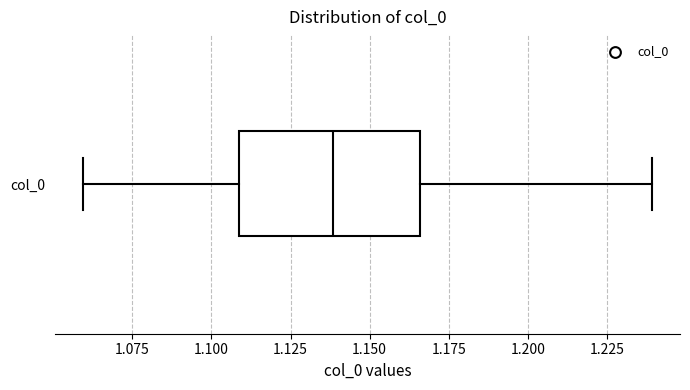

Transcribe this box plot: give where the median line is, the range the box spans, and where the two whiskers end, as read against the x-axis. The values are not printed on the chart, so give them approximately, as read against the axis.

median 1.140, box 1.110 to 1.165, whiskers 1.060 to 1.240